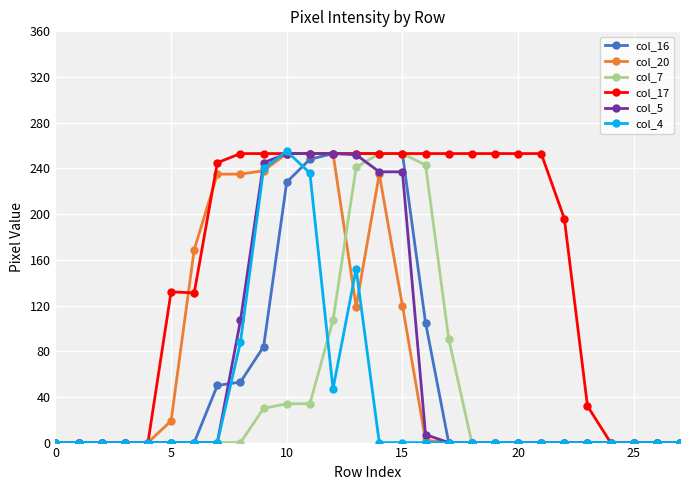

What is the greatest value displayed?

255